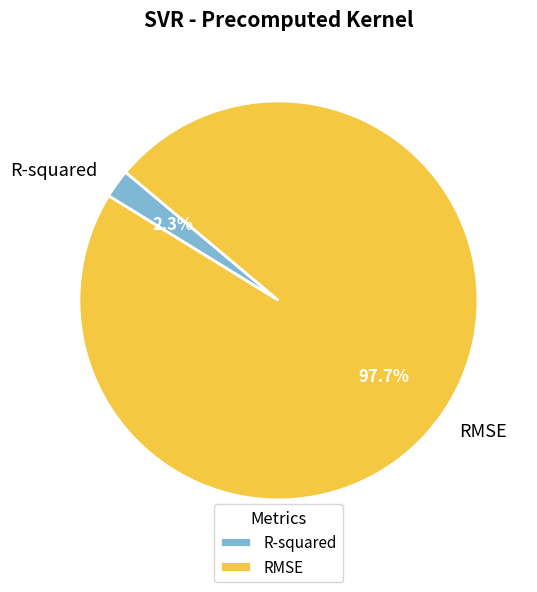

Which slice is the largest?

RMSE